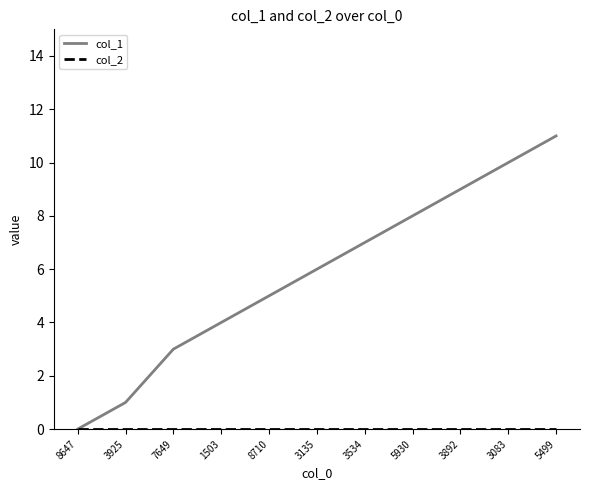

What position from the left is 3534?

7